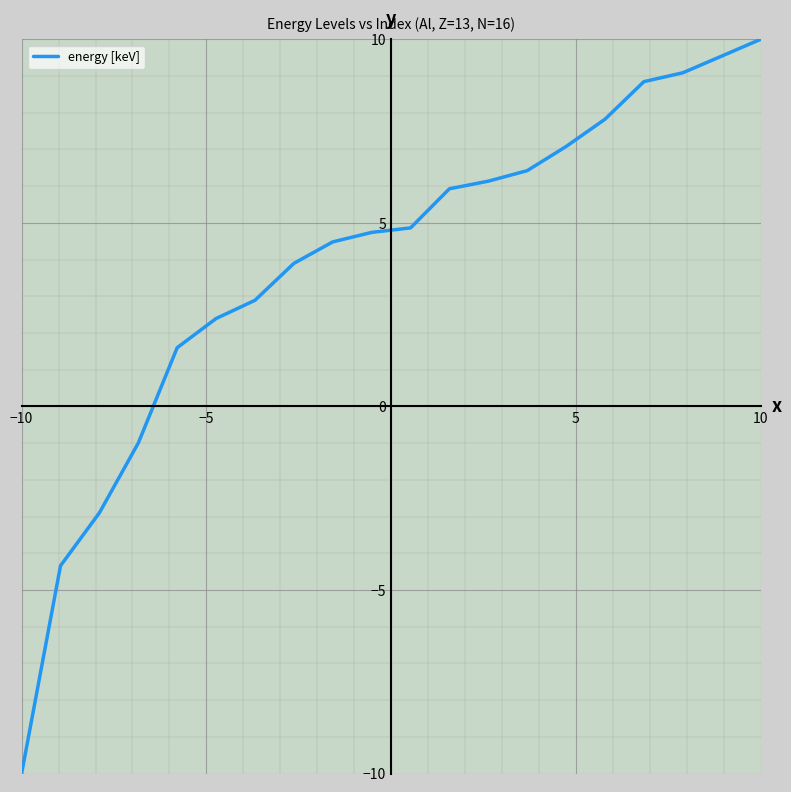

What is the maximum value shown in the chart?

10.0